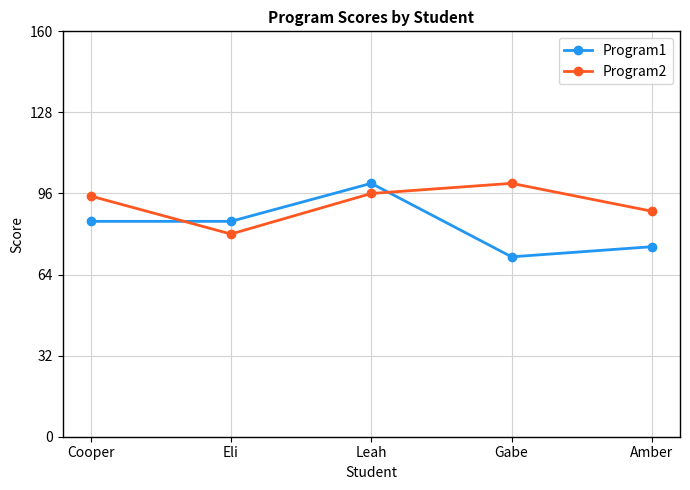

At Amber, list the series in order from smallest to largest.

Program1, Program2